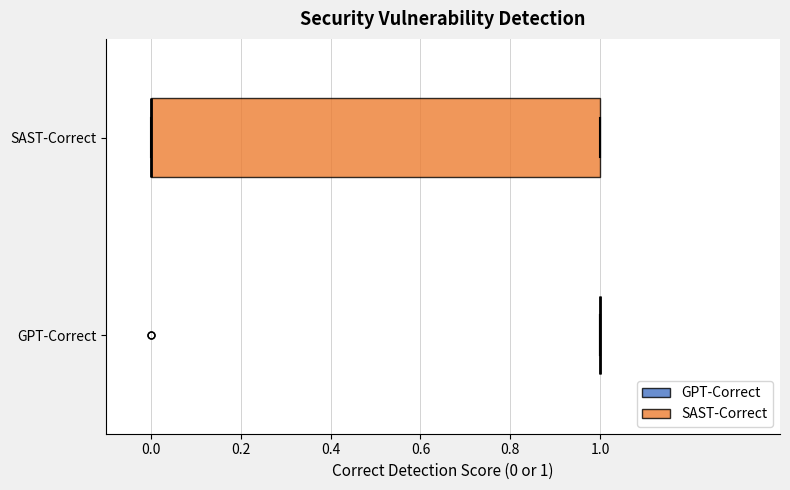

Reading bottom to top, read every box against the x-axis: the position of its median line, the range the box covers, and the ends of its whiskers. The values are not printed on the chart, so give them approximately, as read against the axis.

GPT-Correct: box collapsed to a line at 1, whiskers 1 to 1
SAST-Correct: median 0 (drawn on the box's left edge), box 0 to 1, whiskers 0 to 1